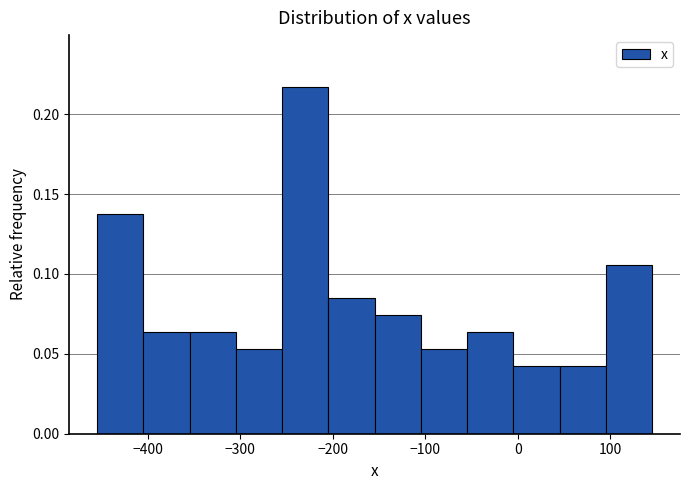

Reading left to right, transcribe this chart: for each bar, give the range it covers on the x-axis and its height. Neither the bar edges nor the heights are printed on the chart, so give them approximately, as read against the axes.

-450 to -400: 0.140
-400 to -350: 0.065
-350 to -300: 0.065
-300 to -250: 0.055
-250 to -200: 0.215
-200 to -150: 0.085
-150 to -100: 0.075
-100 to -50: 0.055
-50 to 0: 0.065
0 to 50: 0.040
50 to 100: 0.040
100 to 150: 0.105